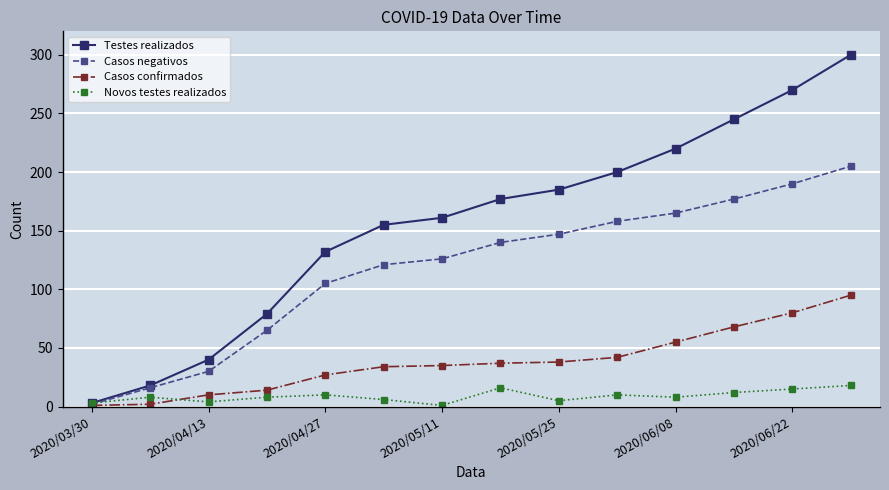

What are all the series names shown in the legend?

Testes realizados, Casos negativos, Casos confirmados, Novos testes realizados